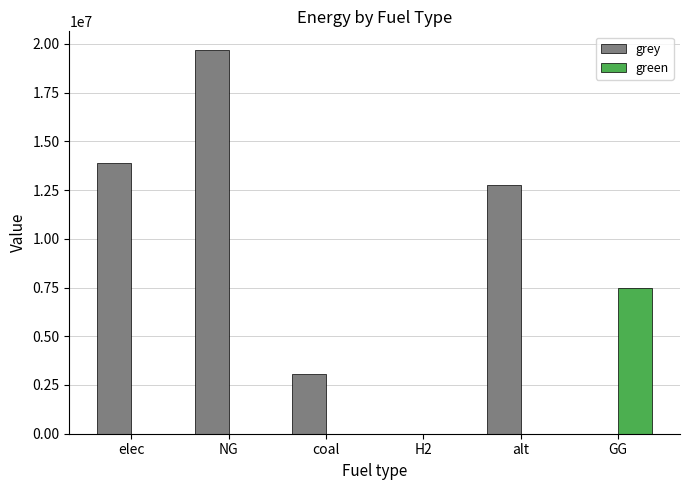

Count the number of data series in this chart.

2